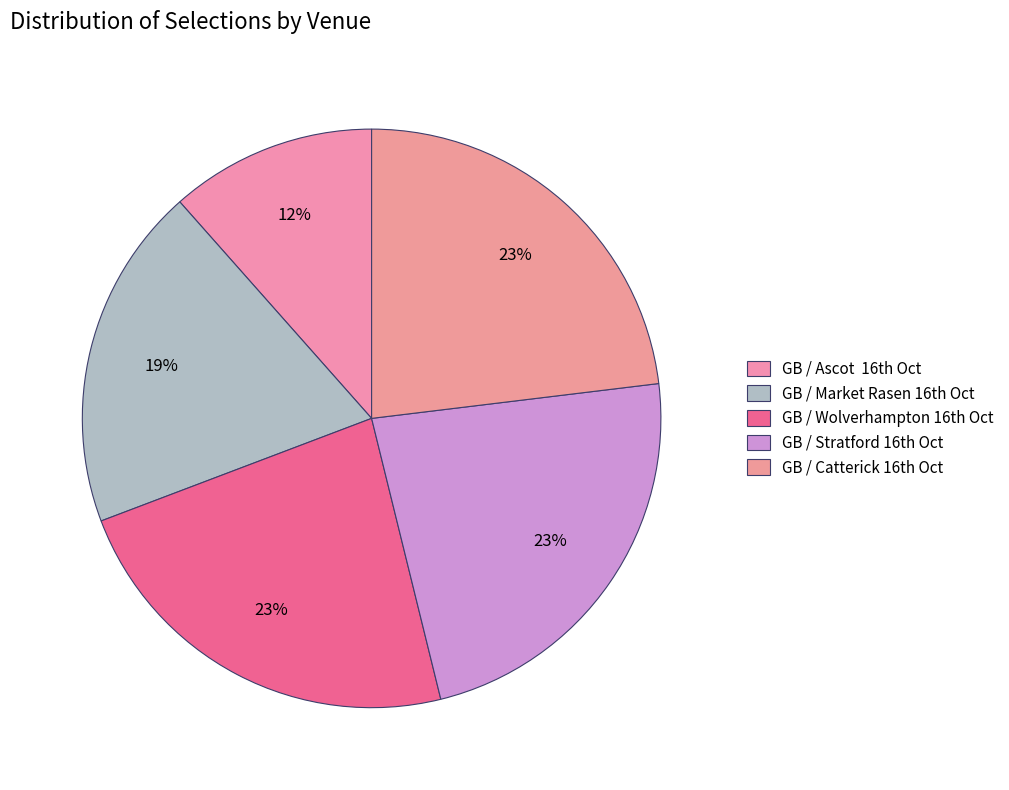

Is there a majority slice in this chart?

No